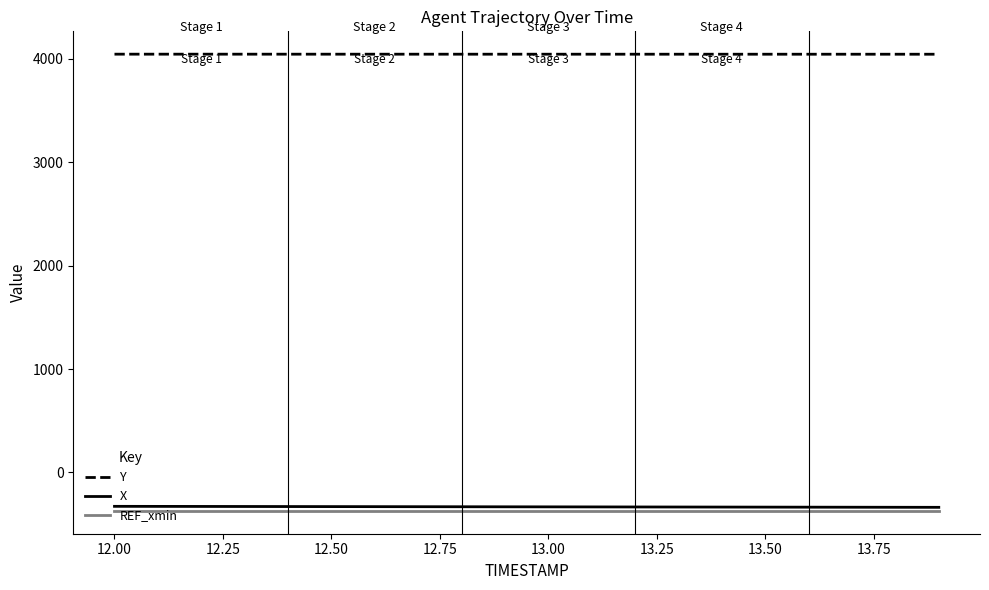

Which series has the largest total across all categories?

Y